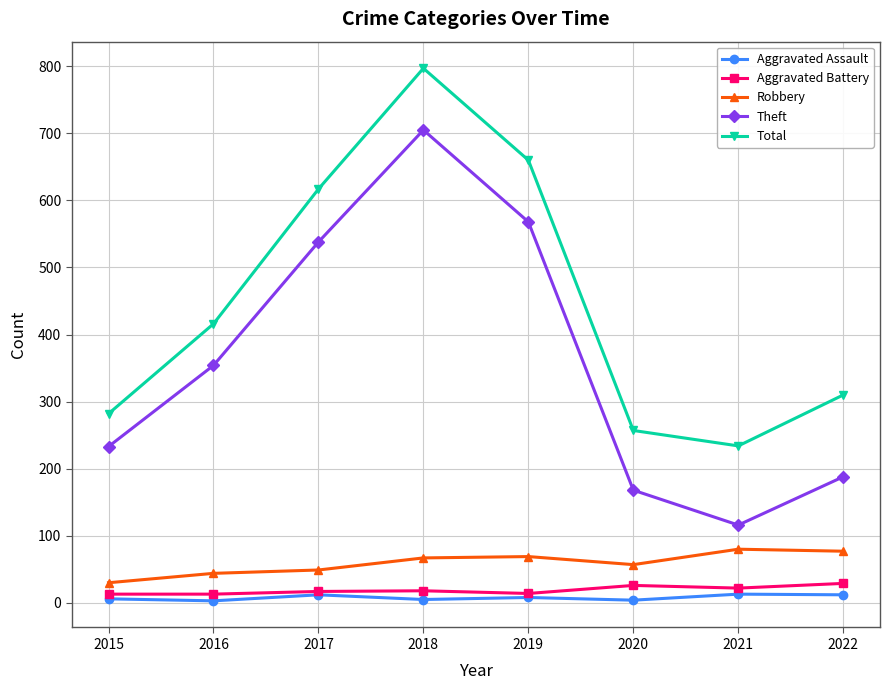

True or false: Aggravated Assault and Theft intersect in this chart.

False